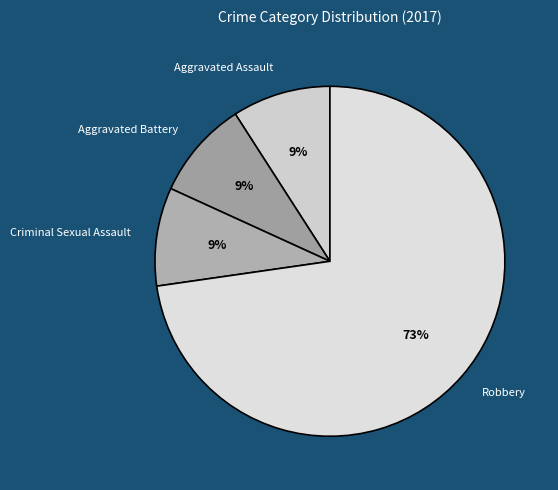

Is the sum of Aggravated Assault and Aggravated Battery greater than half?

No